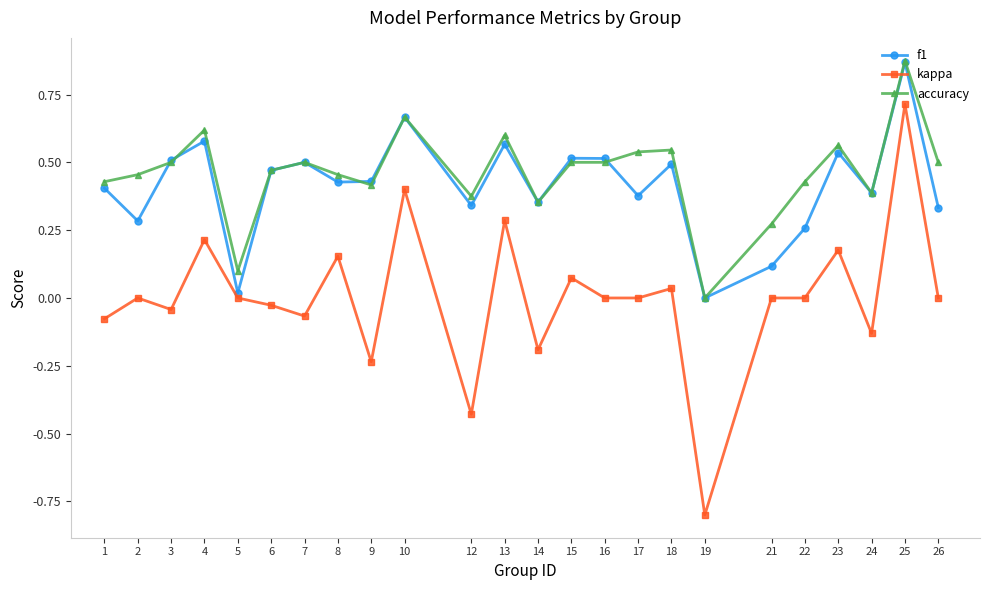

True or false: f1 has more than 2 points higher than both neighbors.

True